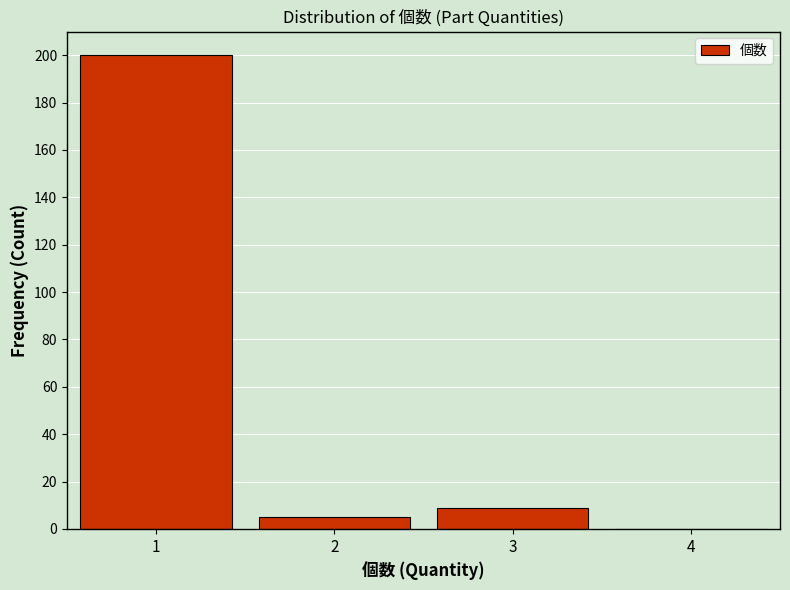

Reading left to right, transcribe this chart: for each bar, give the range it covers on the x-axis and its height. The values are not printed on the chart, so give them approximately, as read against the axis.

0.5 to 1.5: 200
1.5 to 2.5: 6
2.5 to 3.5: 10
3.5 to 4.5: 0